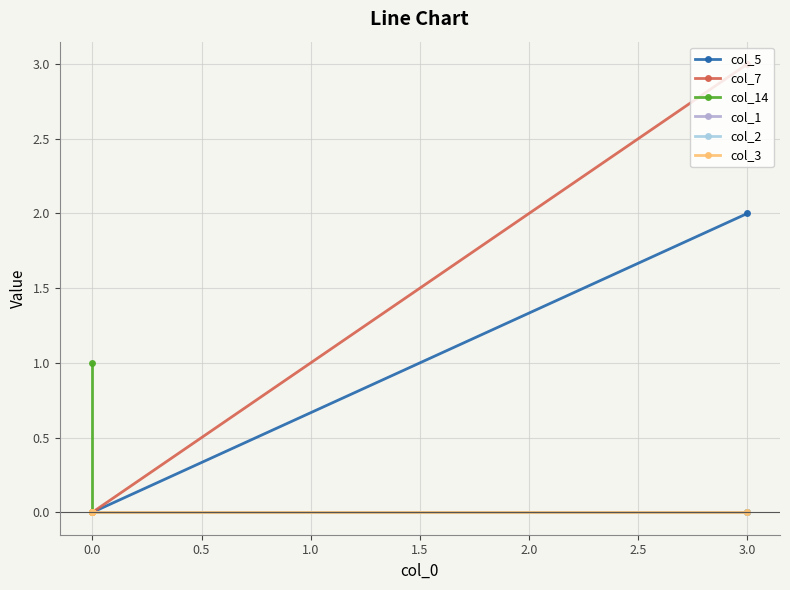

True or false: col_2 and col_1 cross at least once.

False